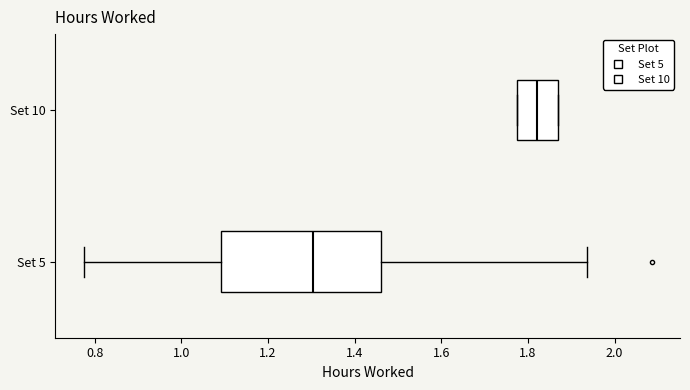

Reading bottom to top, read every box against the x-axis: the position of its median line, the range the box covers, and the ends of its whiskers. The values are not printed on the chart, so give them approximately, as read against the axis.

Set 5: median 1.30, box 1.10 to 1.46, whiskers 0.78 to 1.94
Set 10: median 1.82, box 1.78 to 1.86, whiskers 1.78 to 1.86